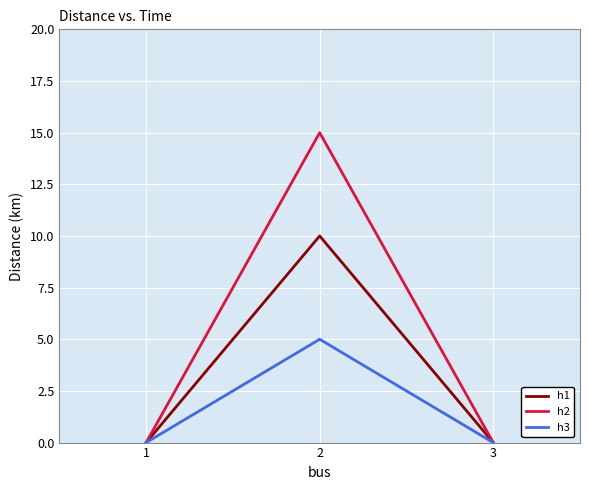

What is the difference between the h2 values at 2 and 1?

15